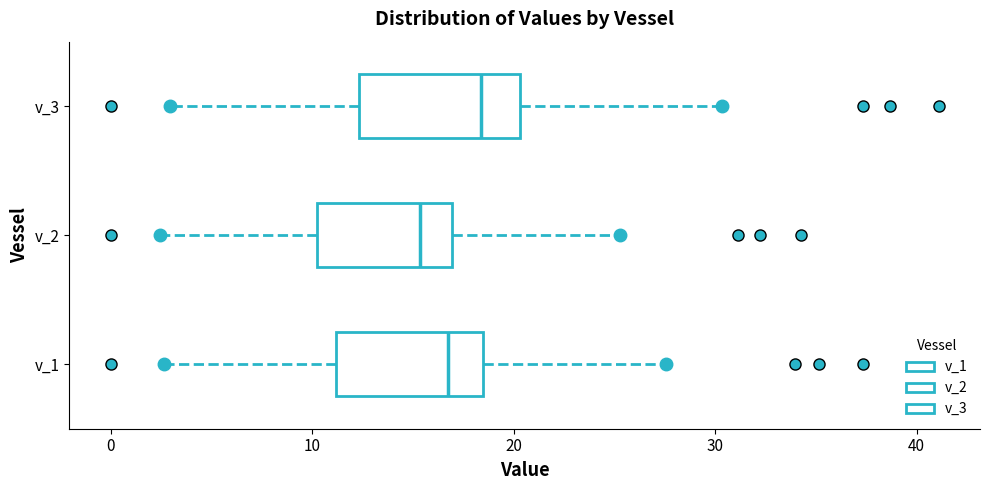

Reading bottom to top, read every box against the x-axis: the position of its median line, the range the box covers, and the ends of its whiskers. The values are not printed on the chart, so give them approximately, as read against the axis.

v_1: median 17, box 11 to 18, whiskers 3 to 28
v_2: median 15, box 10 to 17, whiskers 2 to 25
v_3: median 18, box 12 to 20, whiskers 3 to 30